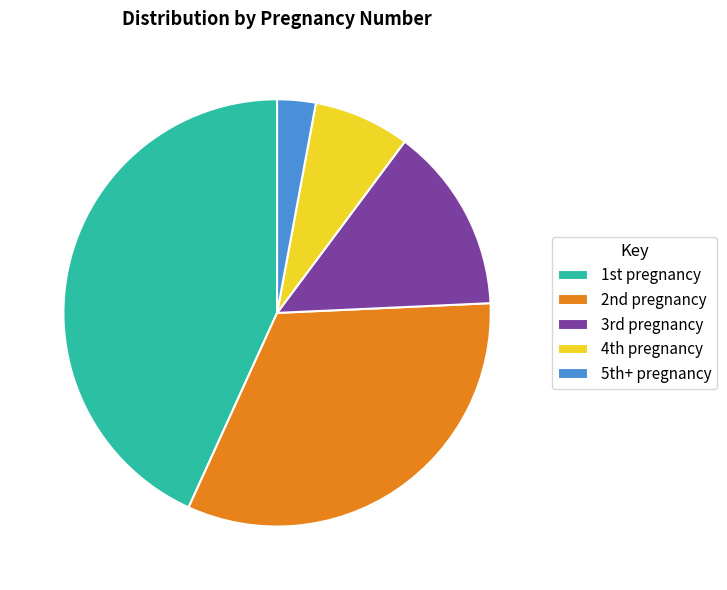

What is the largest slice in the pie chart?

1st pregnancy